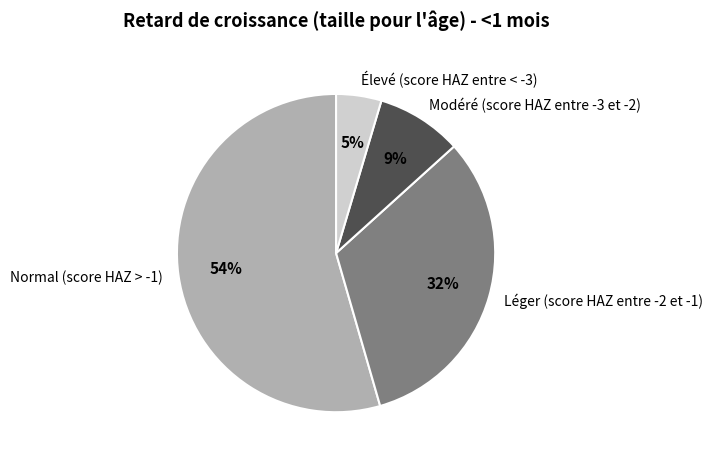

To the nearest percent, what portion does Modéré (score HAZ entre -3 et -2) represent?

9%